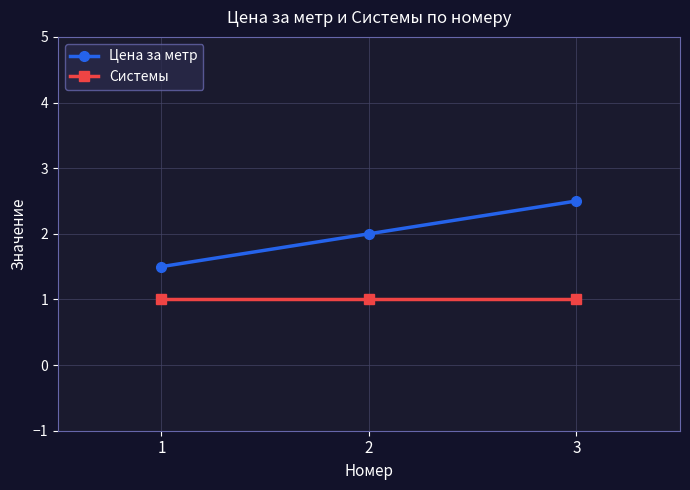

Reading right to left, list all the values displayed in this chart.

Цена за метр: 3=2.5	2=2.0	1=1.5
Системы: 3=1.0	2=1.0	1=1.0